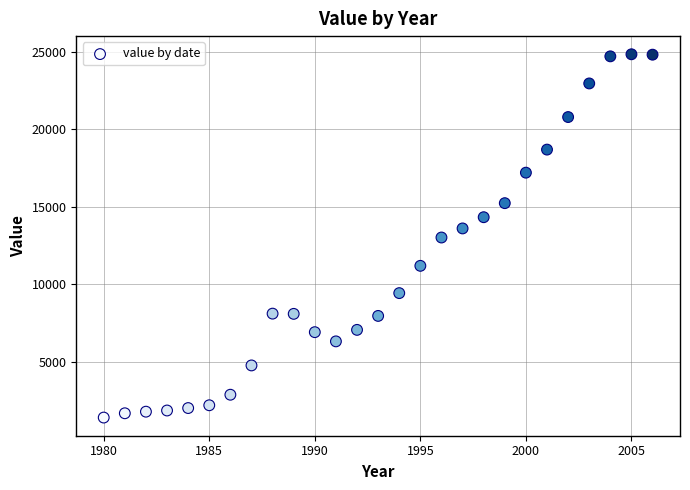

What is the range of Y values (max minus min)?

23407